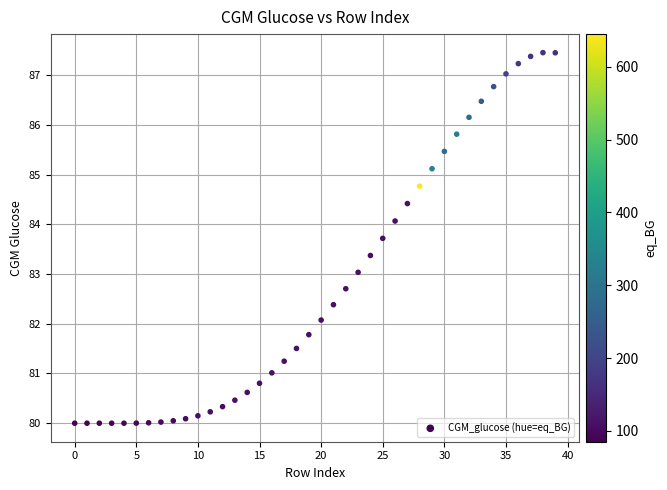

What is the range of Y values (max minus min)?

7.5